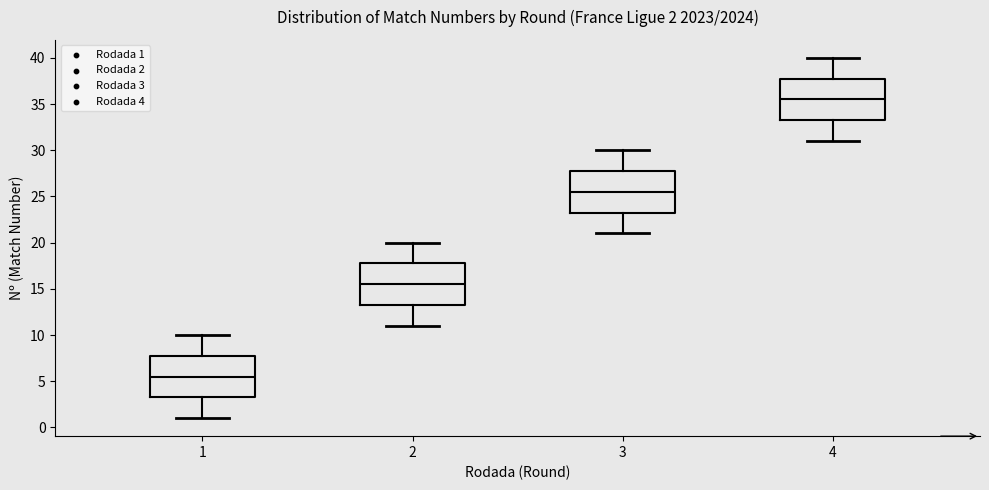

Which box's median line is the lowest?

1